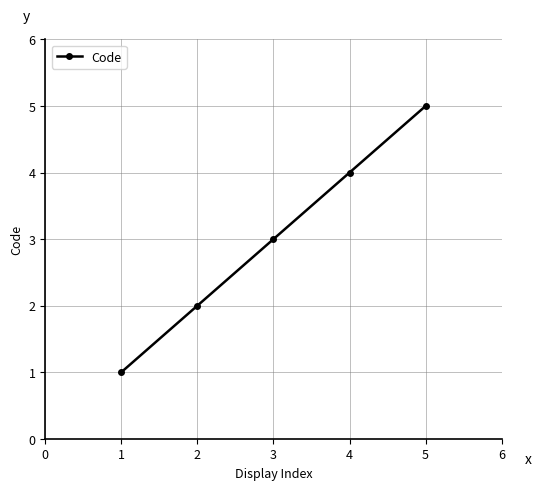

What is the average value?

3